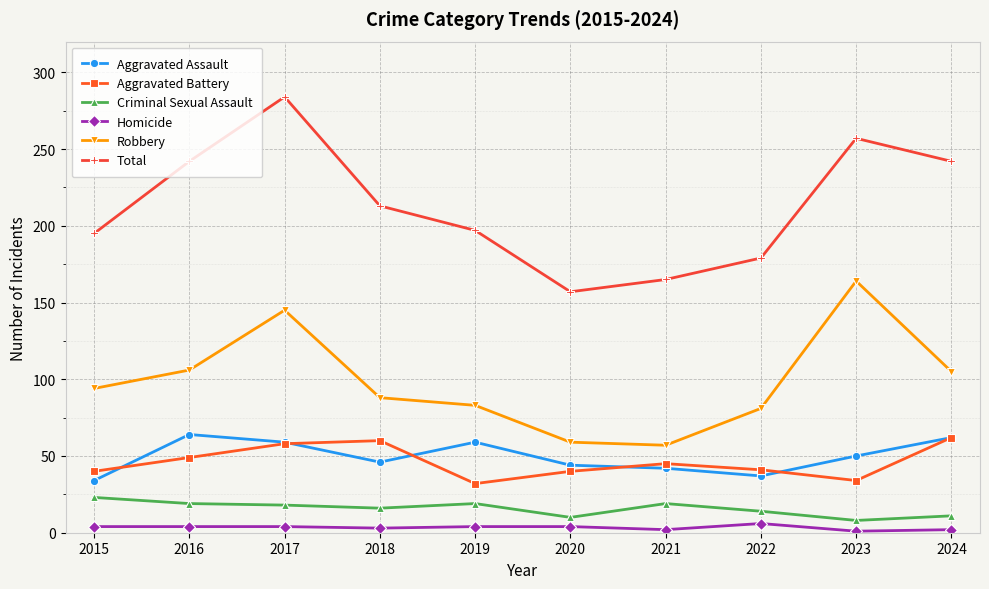

What are all the series names shown in the legend?

Aggravated Assault, Aggravated Battery, Criminal Sexual Assault, Homicide, Robbery, Total